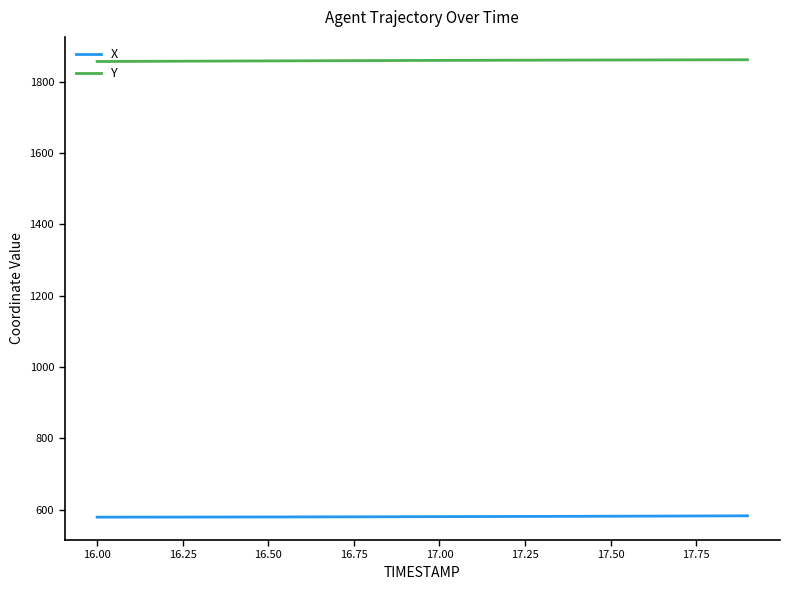

What is the difference between the second highest and minimum values in the X series?

3.5